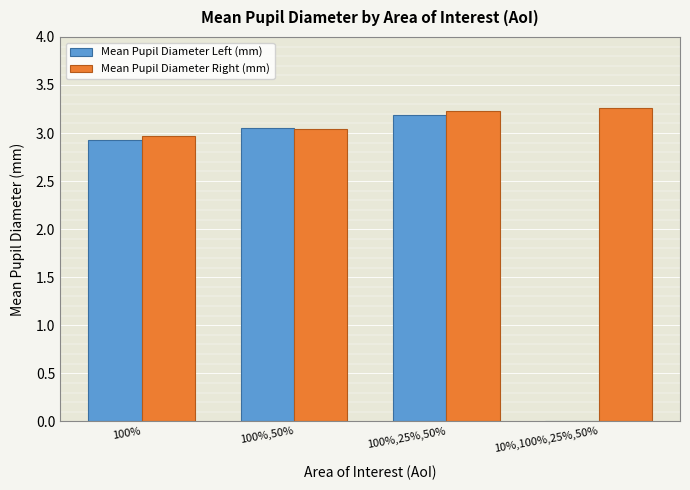

Which series has the largest total across all categories?

Mean Pupil Diameter Right (mm)